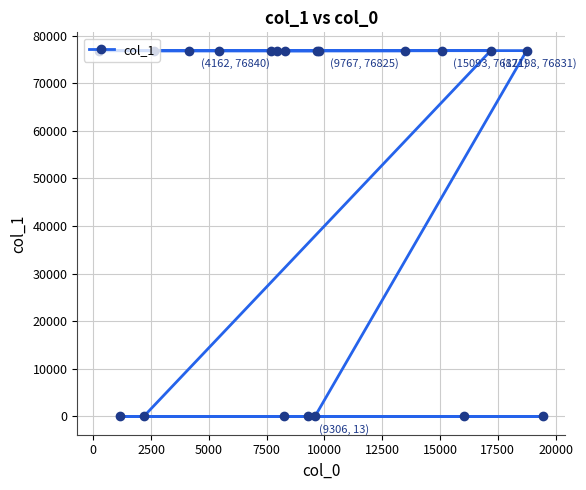

What is the maximum value shown in the chart?

76840